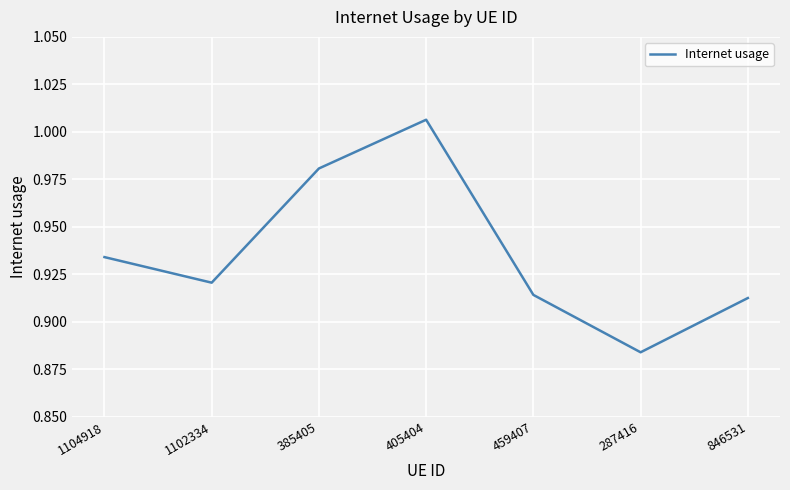

What is the difference between the second highest and minimum values?

0.1